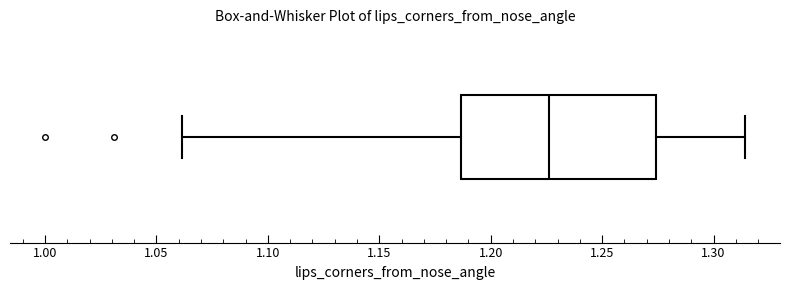

Read this box plot against the x-axis: the position of the median line, the range covered by the box, and the ends of both whiskers. The values are not printed on the chart, so give them approximately, as read against the axis.

median 1.225, box 1.185 to 1.275, whiskers 1.060 to 1.315